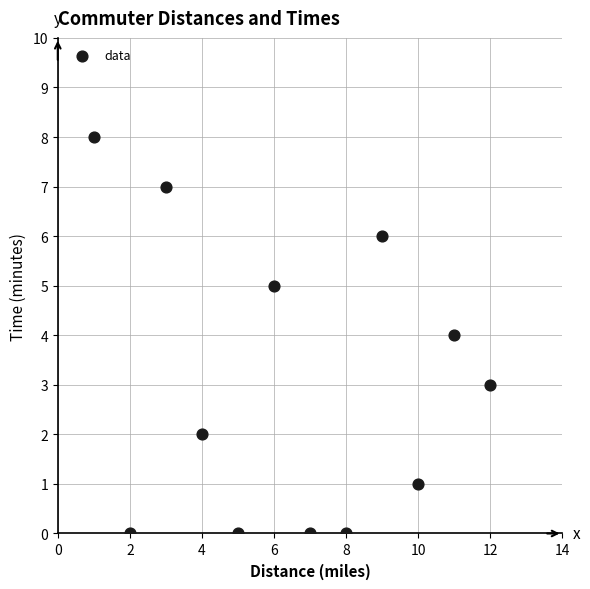

What is the range of Y values (max minus min)?

8